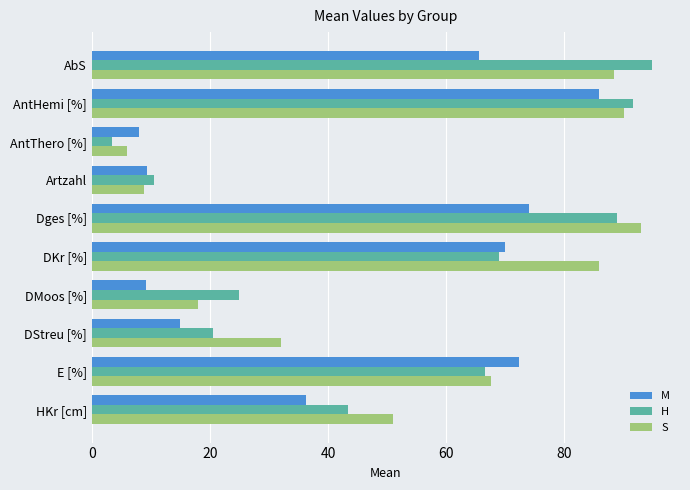

Rank the series by their average value, from highest to lowest.

S, H, M